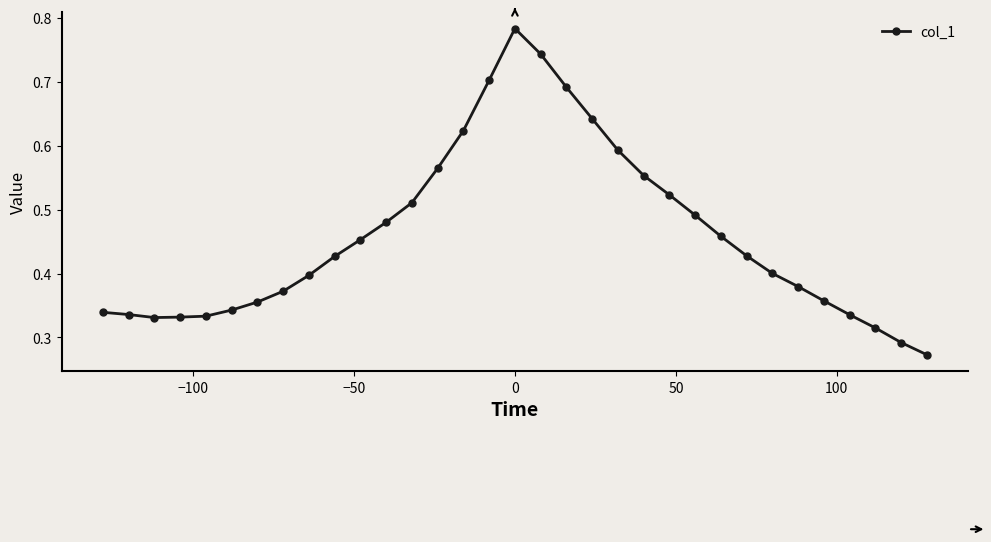

What is the sum of all values?

15.2